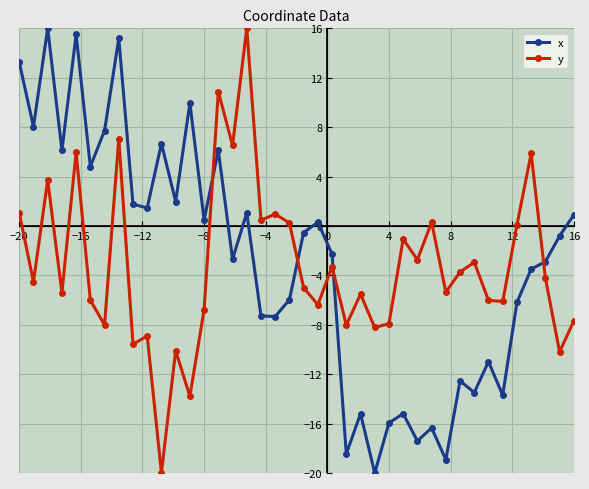

What is the minimum value for y?

-20.0